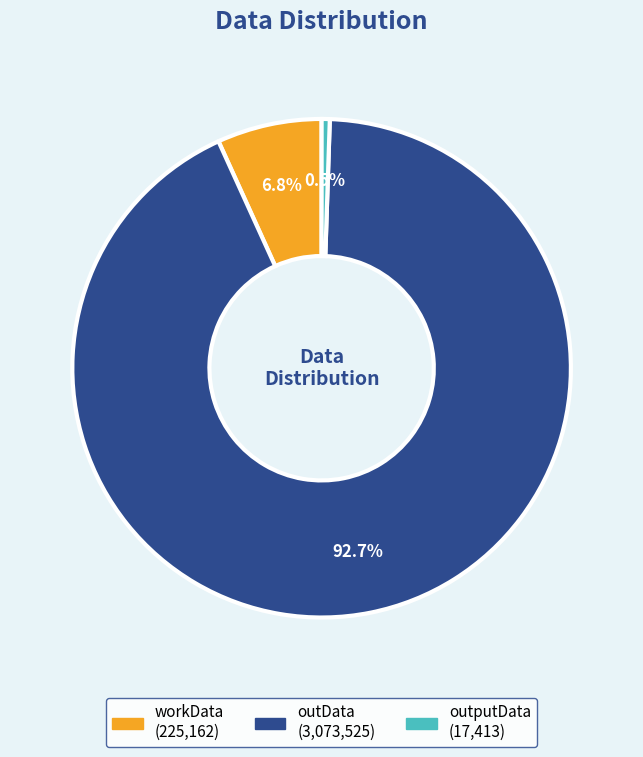

Is there a majority slice in this chart?

Yes